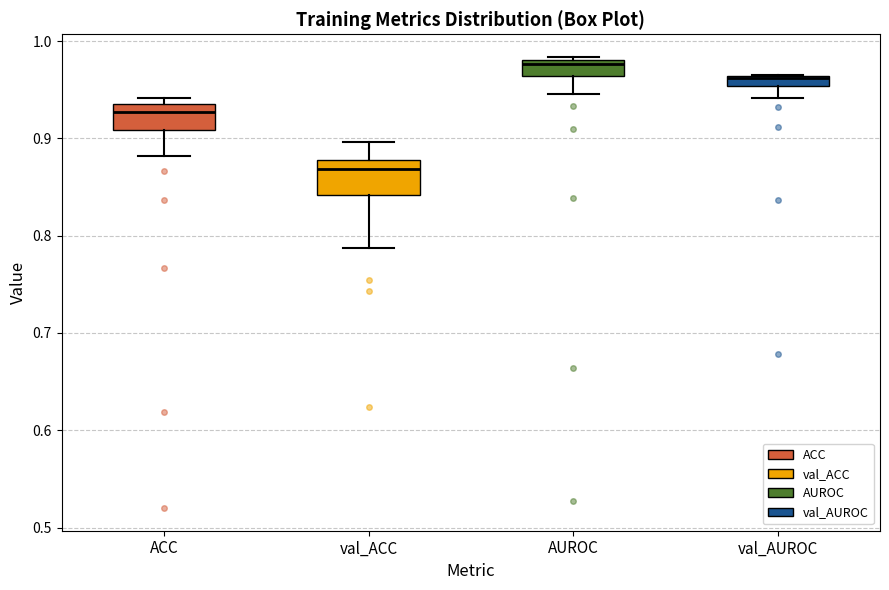

Where is the lower edge of the box for val_AUROC on the y-axis? The values are not printed on the chart, so give them approximately, as read against the axis.

0.95